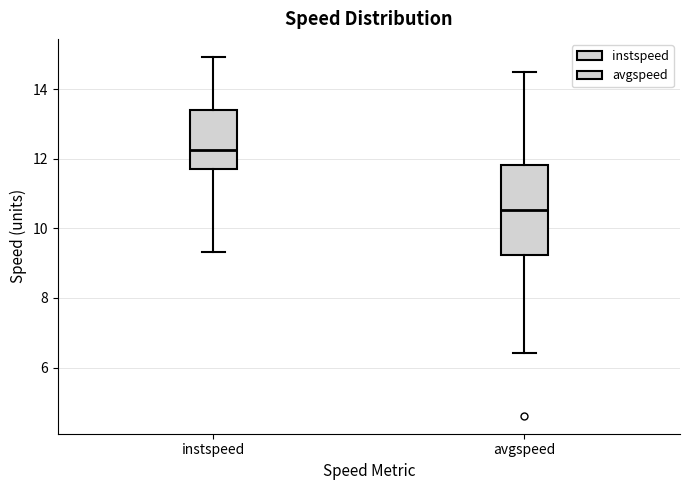

Reading left to right, transcribe this box plot: for each box, give where its median line is, the range the box spans, and where its two whiskers end, as read against the y-axis. The values are not printed on the chart, so give them approximately, as read against the axis.

instspeed: median 12.2, box 11.6 to 13.4, whiskers 9.4 to 15.0
avgspeed: median 10.6, box 9.2 to 11.8, whiskers 6.4 to 14.4